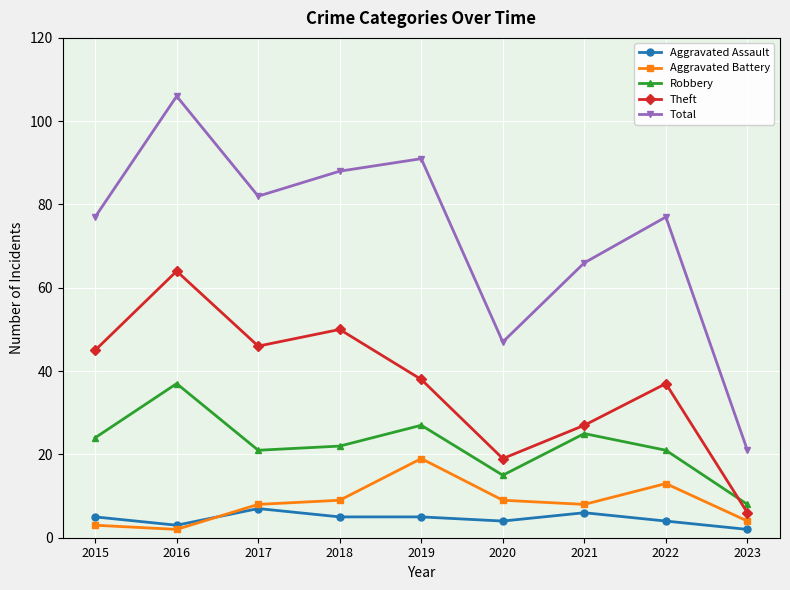

True or false: Robbery has more than 2 points higher than both neighbors.

True